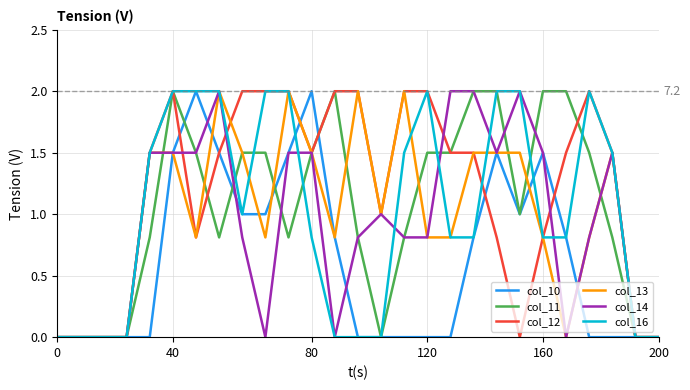

Which series has the largest total across all categories?

col_12